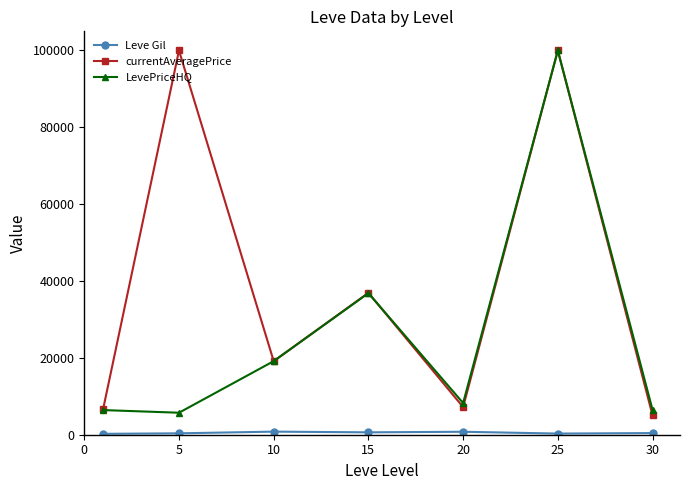

What is the maximum value for LevePriceHQ?

100000.0